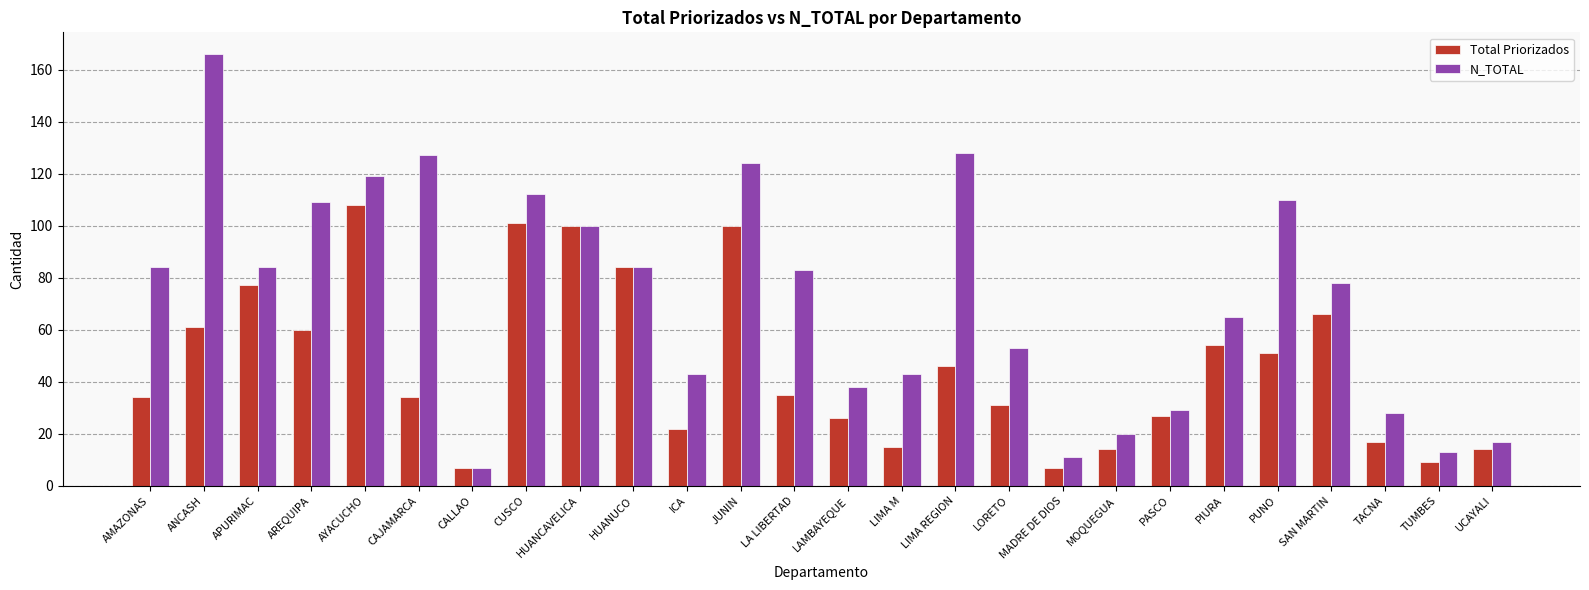

Reading right to left, what are all the values shown in this chart?

Total Priorizados: 14	9	17	66	51	54	27	14	7	31	46	15	26	35	100	22	84	100	101	7	34	108	60	77	61	34
N_TOTAL: 17	13	28	78	110	65	29	20	11	53	128	43	38	83	124	43	84	100	112	7	127	119	109	84	166	84